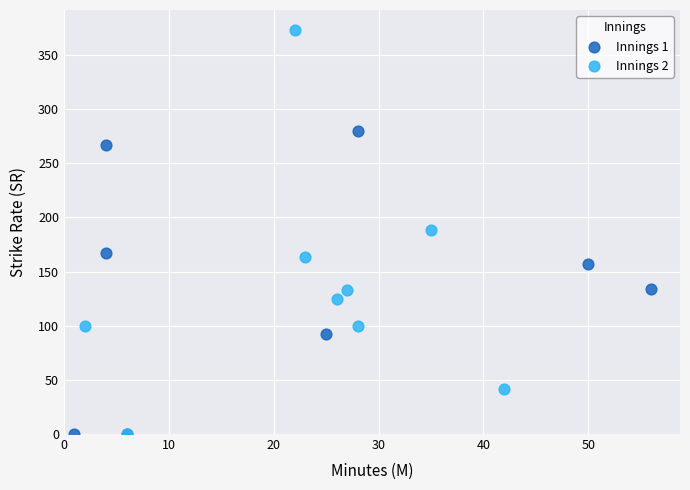

Which series has the largest Y range (max minus min)?

Innings 2